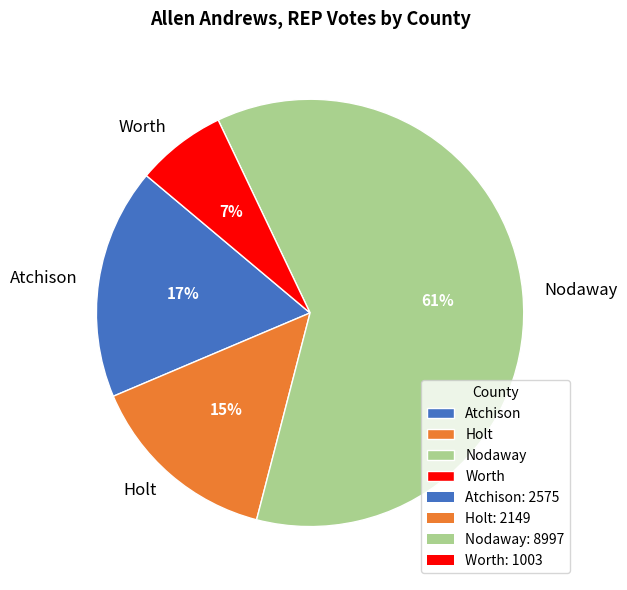

Does any single category account for the majority?

Yes